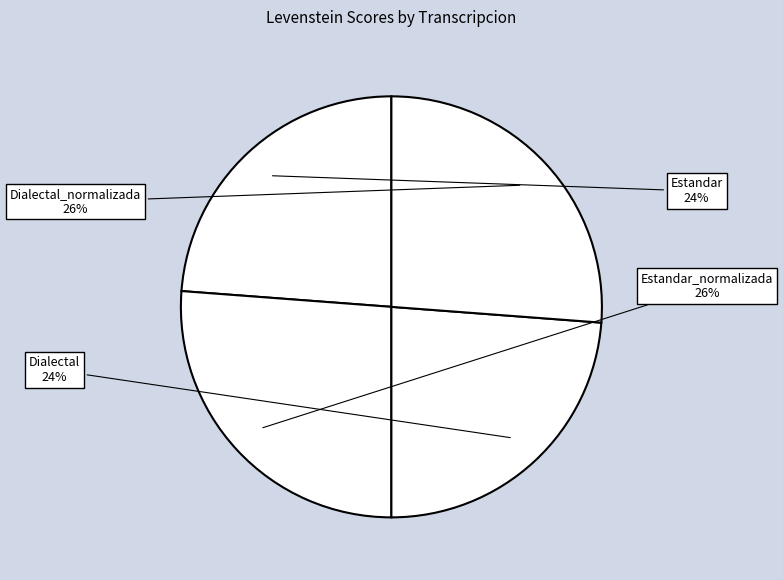

How many slices are in this pie chart?

4